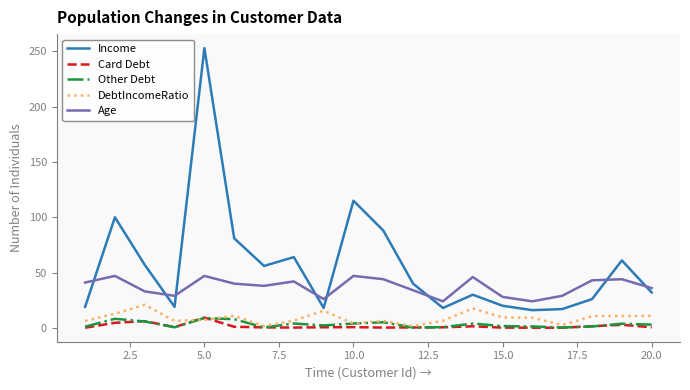

What is the difference between the maximum and minimum values in the DebtIncomeRatio series?

19.3